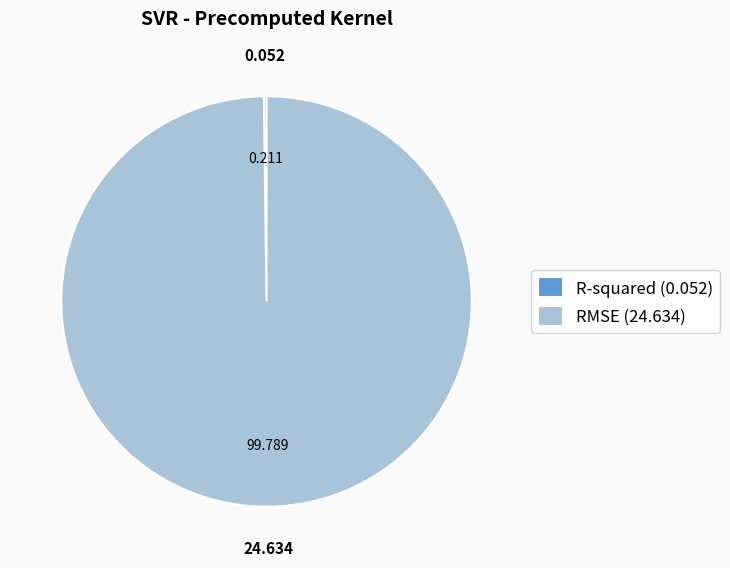

Does RMSE (24.634) account for over 50% of the chart?

Yes